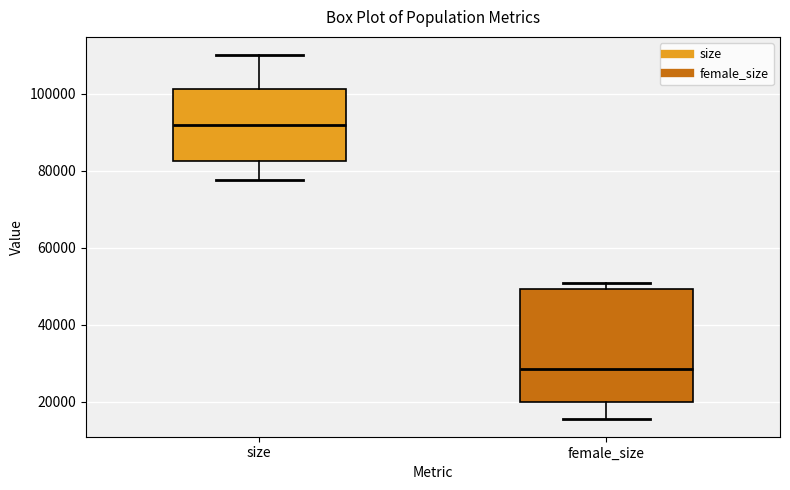

Where does the lower whisker of the box for size end on the y-axis? The values are not printed on the chart, so give them approximately, as read against the axis.

78000